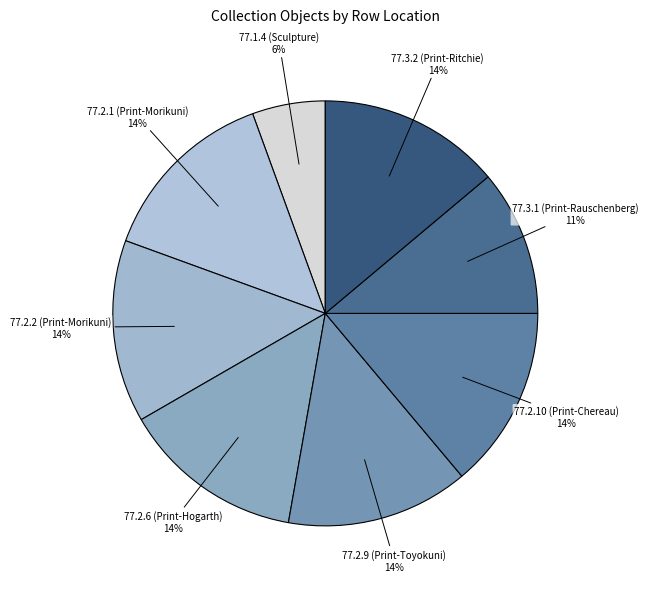

True or false: 77.2.10 (Print-Chereau) accounts for 21% of the total.

False